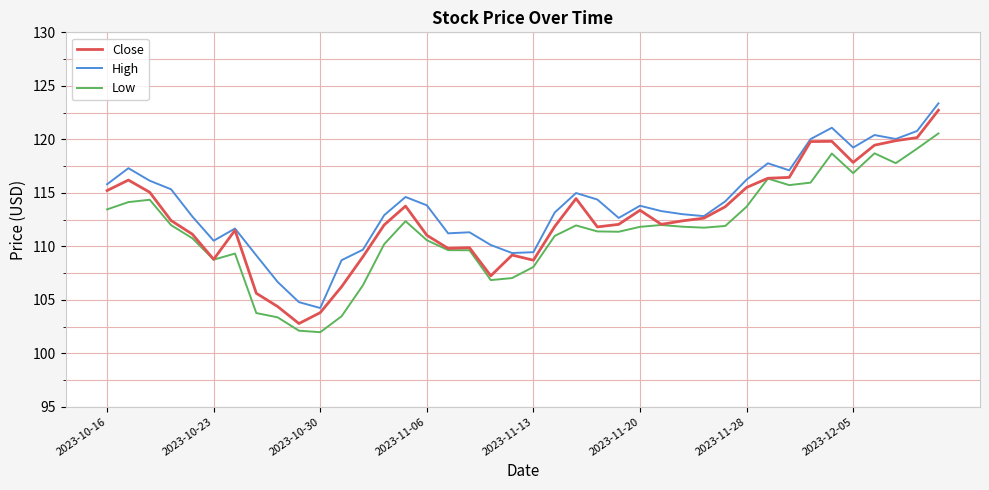

Rank the series by their maximum value, from highest to lowest.

High, Close, Low